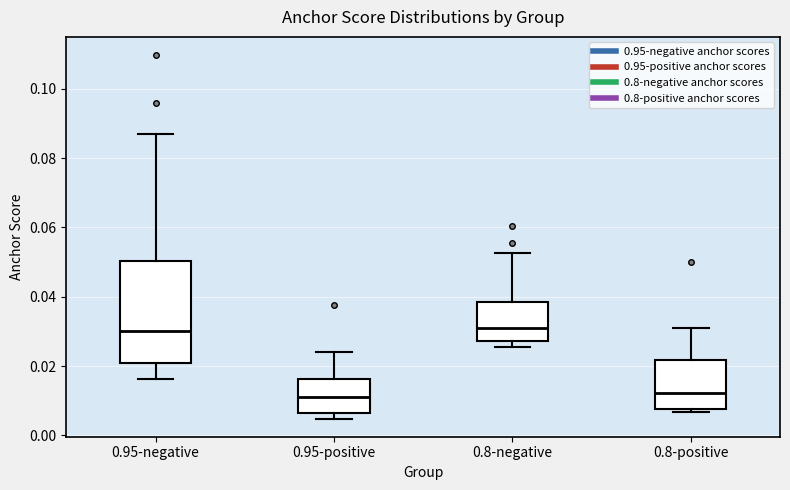

Reading left to right, read every box against the y-axis: the position of its median line, the range the box covers, and the ends of its whiskers. The values are not printed on the chart, so give them approximately, as read against the axis.

0.95-negative: median 0.030, box 0.020 to 0.050, whiskers 0.016 to 0.086
0.95-positive: median 0.012, box 0.006 to 0.016, whiskers 0.004 to 0.024
0.8-negative: median 0.030, box 0.028 to 0.038, whiskers 0.026 to 0.052
0.8-positive: median 0.012, box 0.008 to 0.022, whiskers 0.006 to 0.030